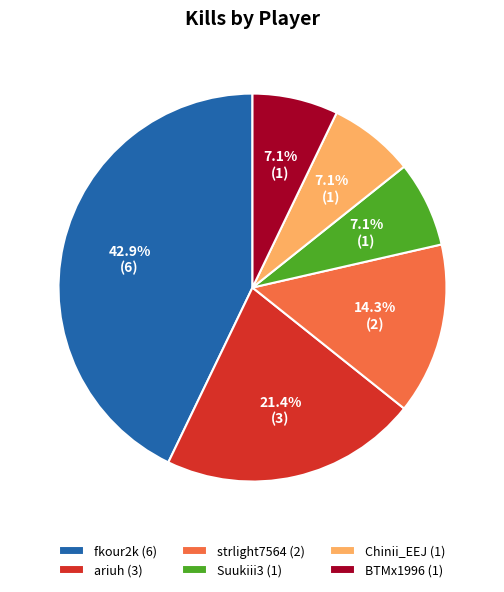

What portion of the pie excludes ariuh (3)?

78.6%